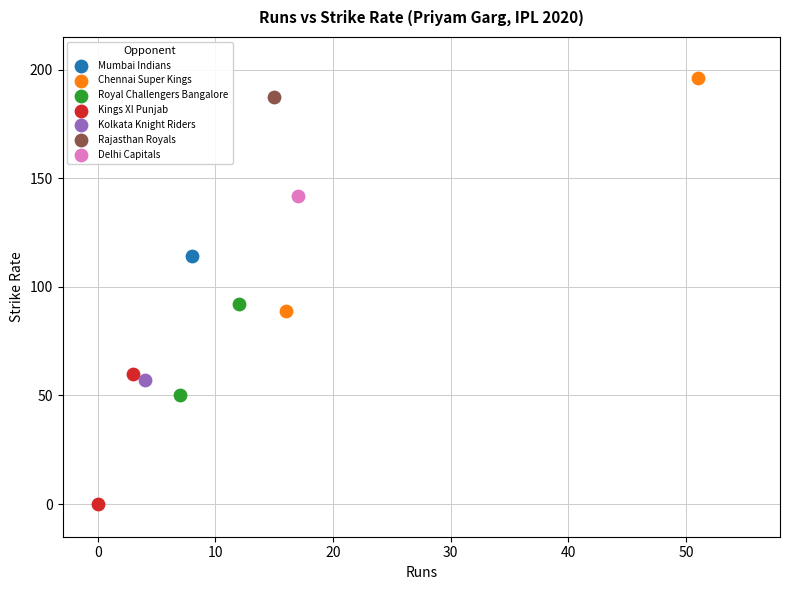

What are all the series names shown in the legend?

Mumbai Indians, Chennai Super Kings, Royal Challengers Bangalore, Kings XI Punjab, Kolkata Knight Riders, Rajasthan Royals, Delhi Capitals